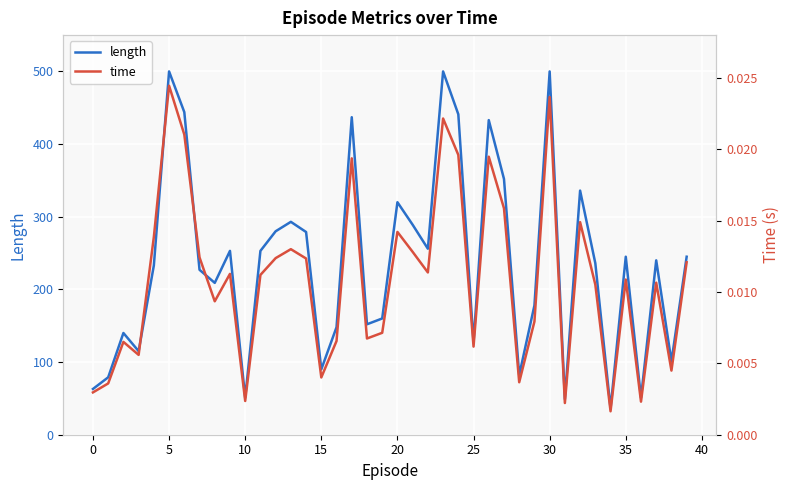

Reading left to right, transcribe all the data shown in this chart.

length: 63.0	79.0	140.0	115.0	233.0	500.0	444.0	227.0	209.0	253.0	51.0	253.0	280.0	293.0	279.0	90.0	148.0	437.0	152.0	160.0	320.0	289.0	256.0	500.0	441.0	127.0	433.0	352.0	82.0	178.0	500.0	49.0	336.0	236.0	36.0	245.0	51.0	240.0	101.0	245.0
time: 0.0	0.0	0.0	0.0	0.0	0.0	0.0	0.0	0.0	0.0	0.0	0.0	0.0	0.0	0.0	0.0	0.0	0.0	0.0	0.0	0.0	0.0	0.0	0.0	0.0	0.0	0.0	0.0	0.0	0.0	0.0	0.0	0.0	0.0	0.0	0.0	0.0	0.0	0.0	0.0